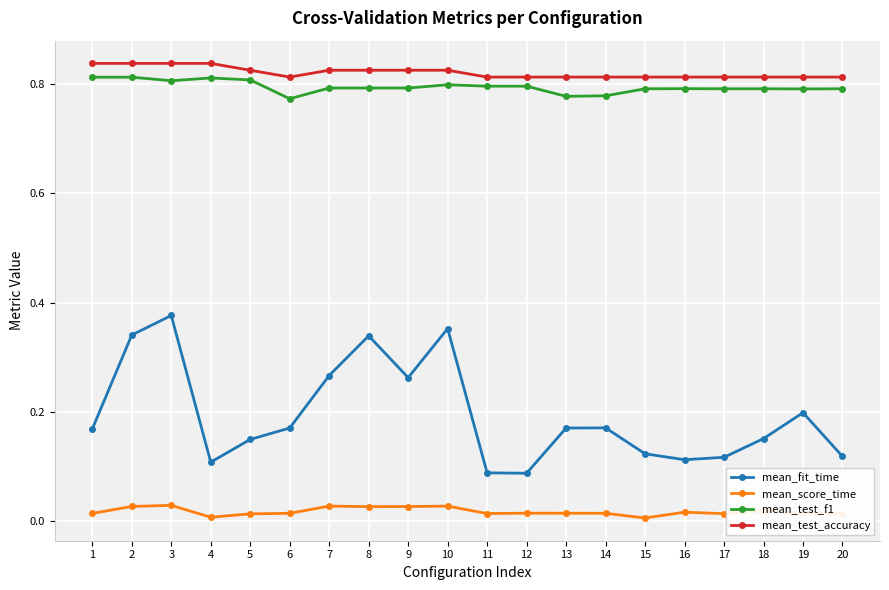

True or false: mean_test_accuracy and mean_score_time cross at least once.

False